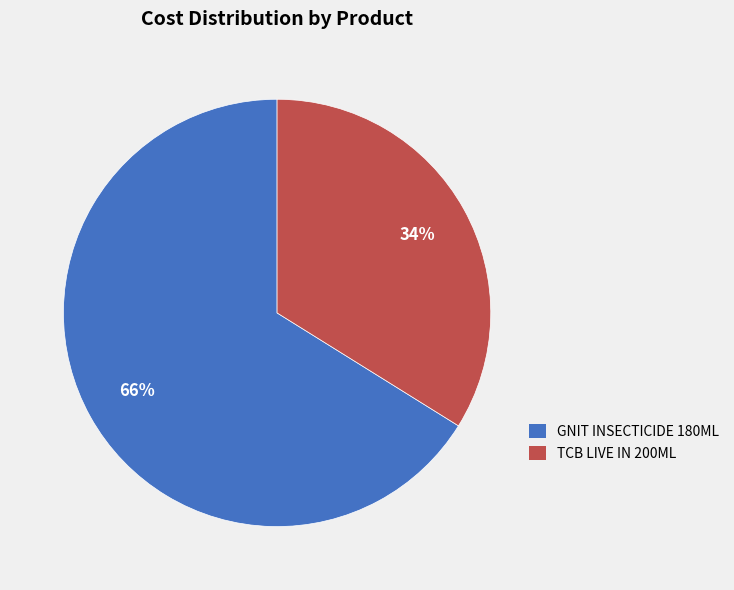

What is the largest slice in the pie chart?

GNIT INSECTICIDE 180ML